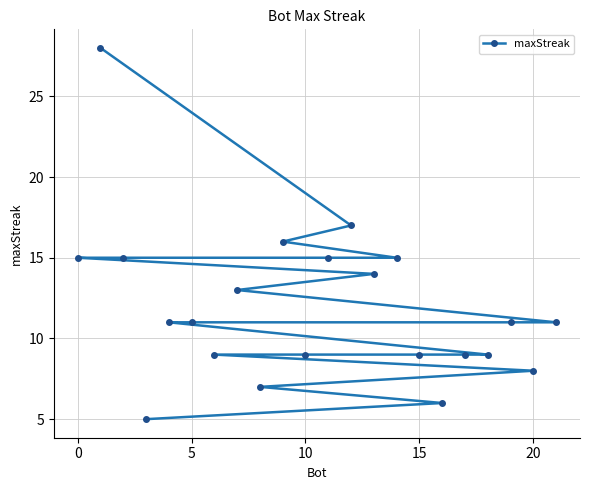

True or false: there are more than 1 points higher than both neighbors.

False